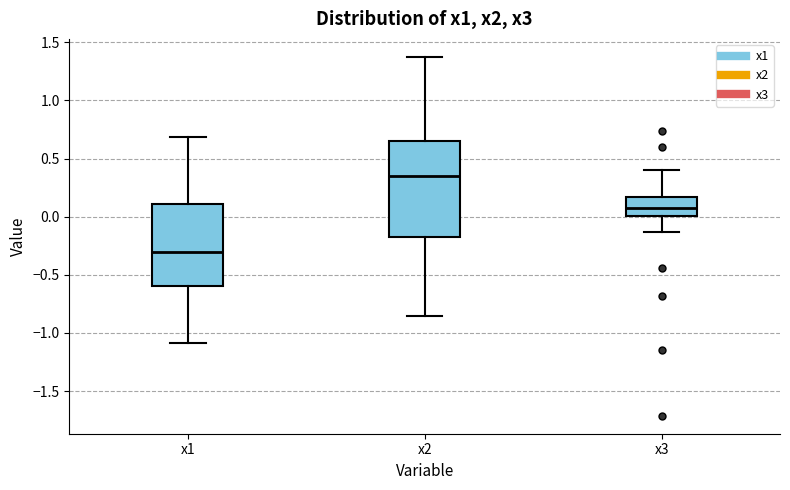

Where does the lower whisker of the box for x2 end on the y-axis? The values are not printed on the chart, so give them approximately, as read against the axis.

-0.85